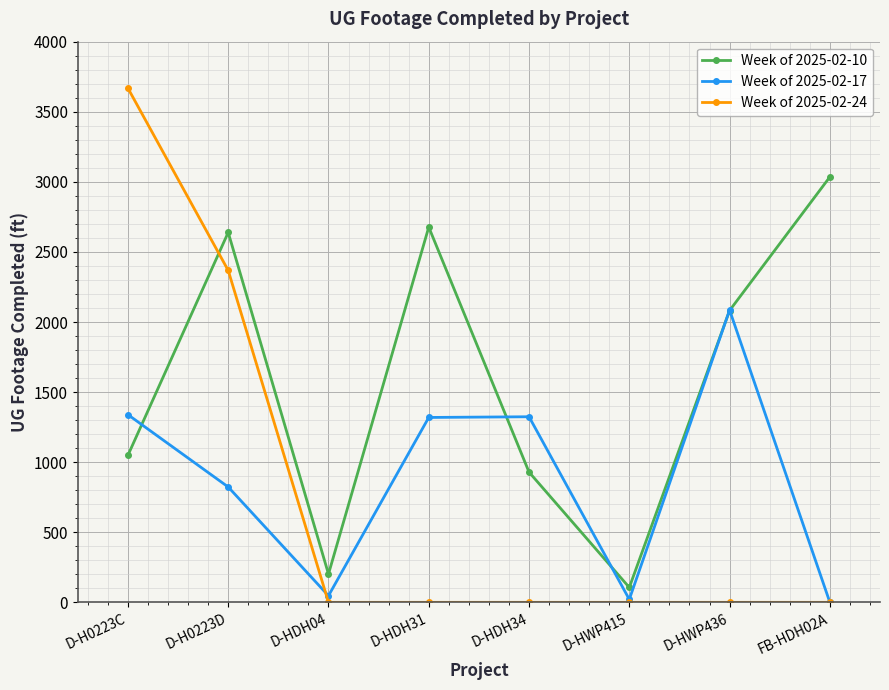

Which series has the widest spread of values?

Week of 2025-02-24